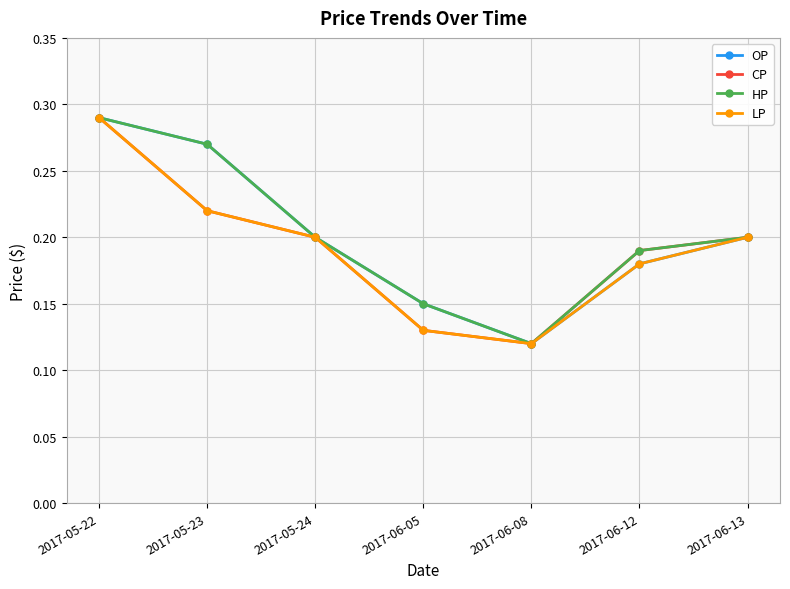

What is the label of the 6th point from the right?

2017-05-23